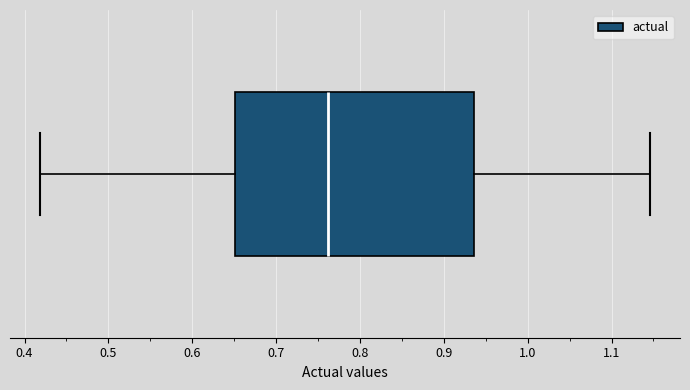

Read this box plot against the x-axis: the position of the median line, the range covered by the box, and the ends of both whiskers. The values are not printed on the chart, so give them approximately, as read against the axis.

median 0.76, box 0.65 to 0.94, whiskers 0.42 to 1.15